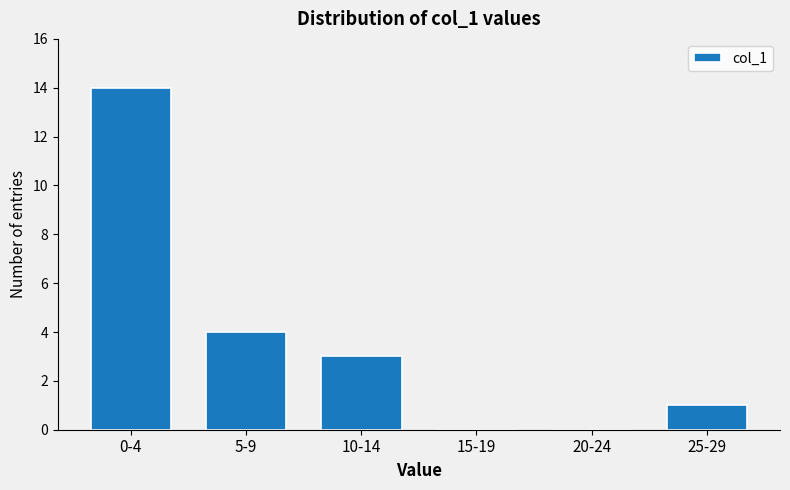

Reading left to right, what are all the values shown in this chart?

0-4=14	5-9=4	10-14=3	15-19=0	20-24=0	25-29=1